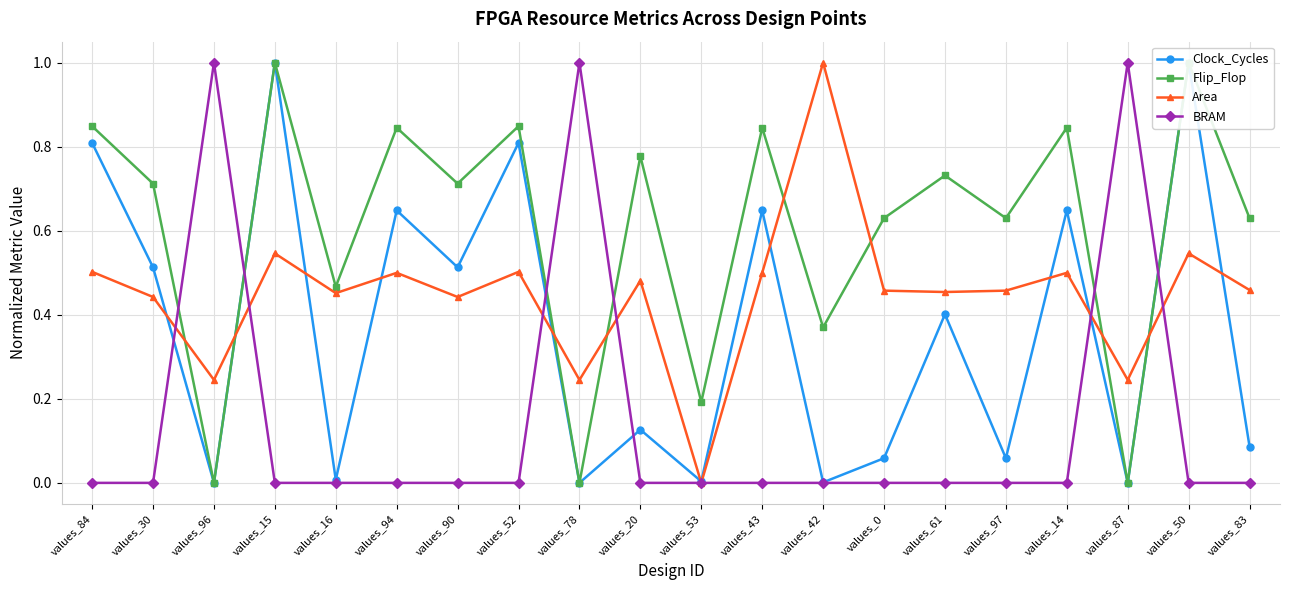

What is the sum of all Clock_Cycles values?

7.3